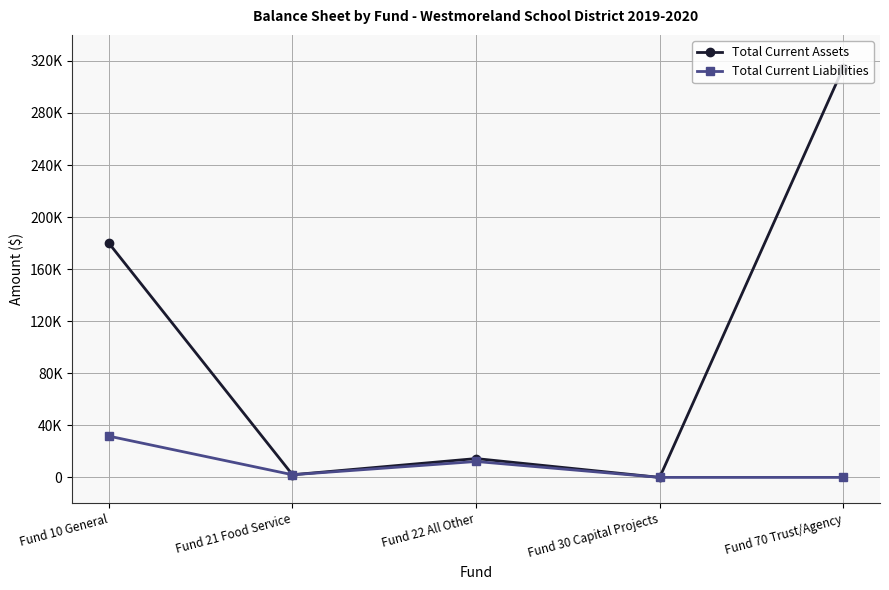

What are all the series names shown in the legend?

Total Current Assets, Total Current Liabilities